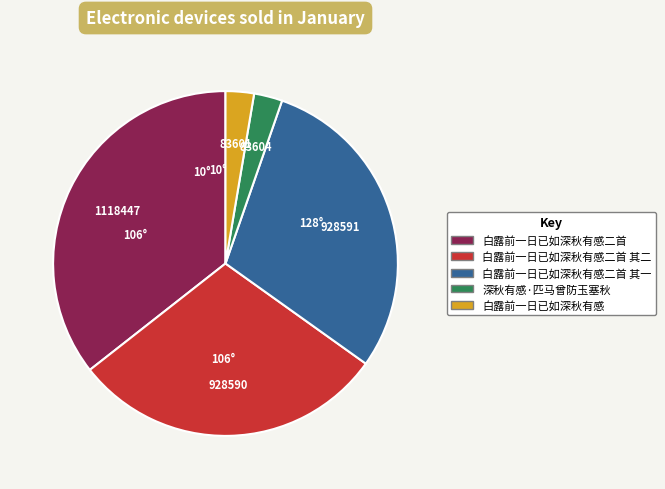

Between 白露前一日已如深秋有感二首 and 深秋有感·匹马曾防玉塞秋, which is larger?

白露前一日已如深秋有感二首